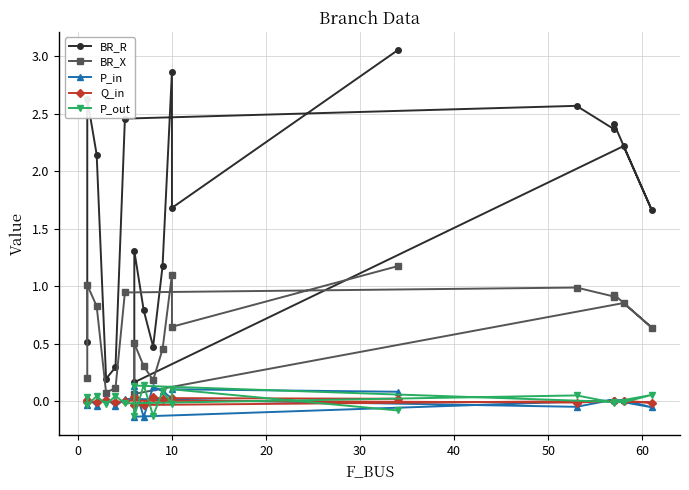

True or false: P_out and BR_X intersect in this chart.

True